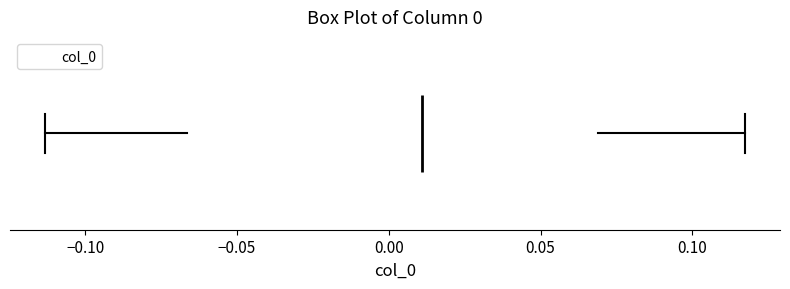

Transcribe this box plot: give where the median line is, the range the box spans, and where the two whiskers end, as read against the x-axis. The values are not printed on the chart, so give them approximately, as read against the axis.

median 0.010, box -0.065 to 0.070, whiskers -0.115 to 0.115